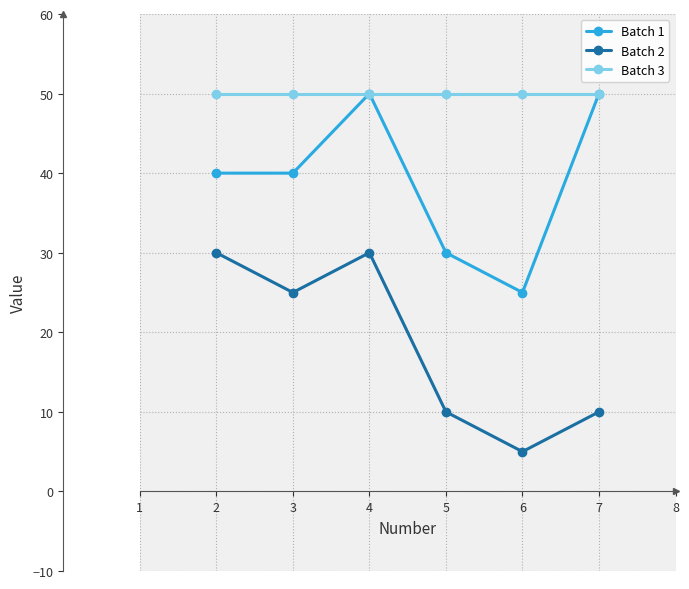

The value of Batch 2 at 7 is 3. True or false?

False